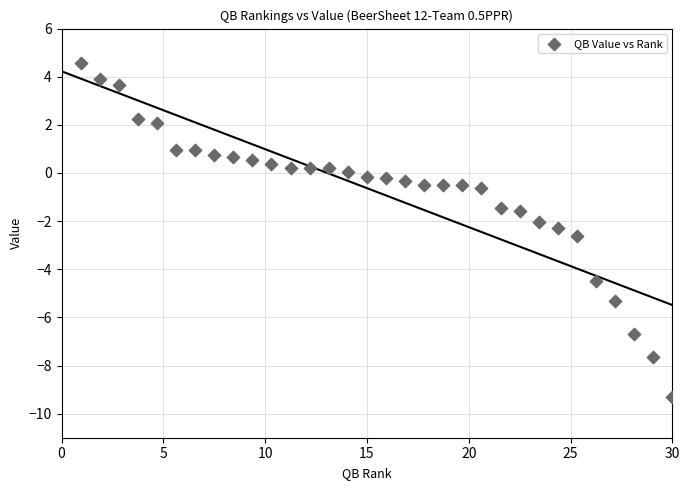

What is the range of Y values (max minus min)?

13.9